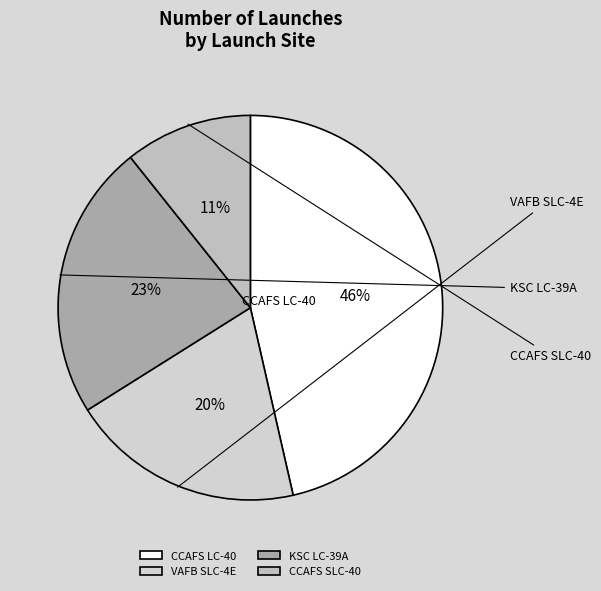

How many slices are in this pie chart?

4